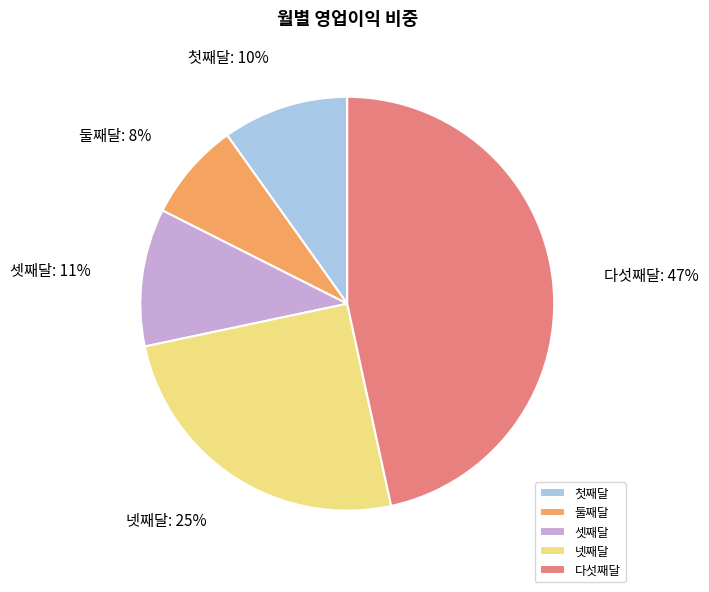

What percentage is the 첫째달 slice, to the nearest percent?

10%